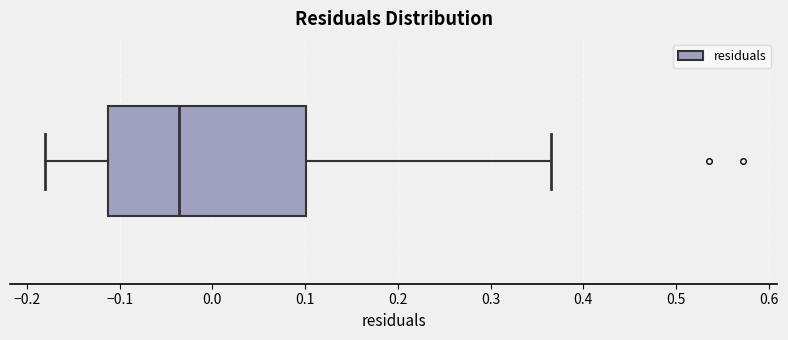

Where does the right whisker of the box end on the x-axis? The values are not printed on the chart, so give them approximately, as read against the axis.

0.37